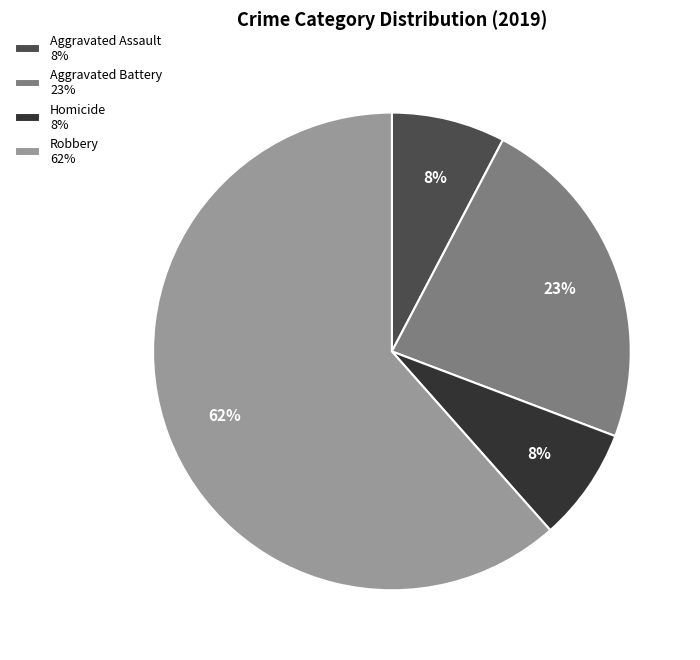

Does Robbery 62% represent more than half of the total?

Yes